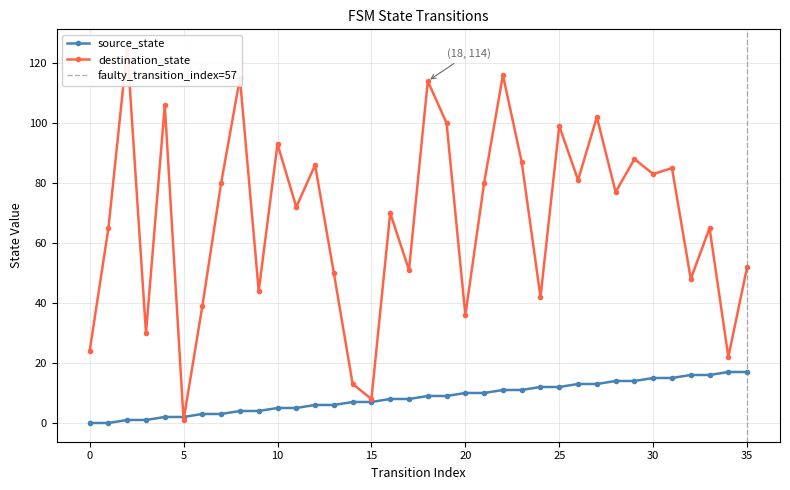

Reading left to right, extract all data points from this chart.

source_state: 0	0	1	1	2	2	3	3	4	4	5	5	6	6	7	7	8	8	9	9	10	10	11	11	12	12	13	13	14	14	15	15	16	16	17	17
destination_state: 24	65	125	30	106	1	39	80	115	44	93	72	86	50	13	8	70	51	114	100	36	80	116	87	42	99	81	102	77	88	83	85	48	65	22	52